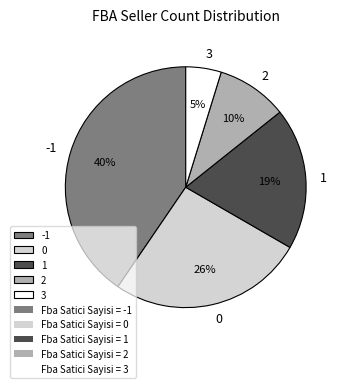

Rank the categories by value from lowest to highest.

3, 2, 1, 0, -1